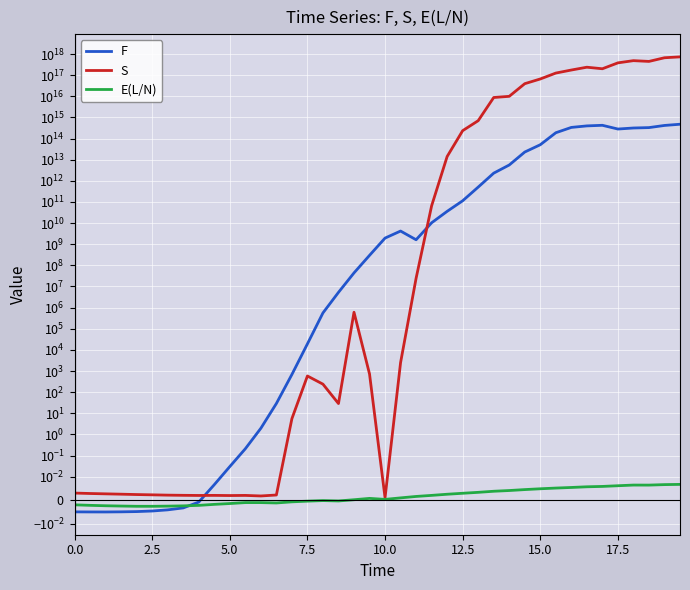

Which series has the largest range (max minus min)?

S